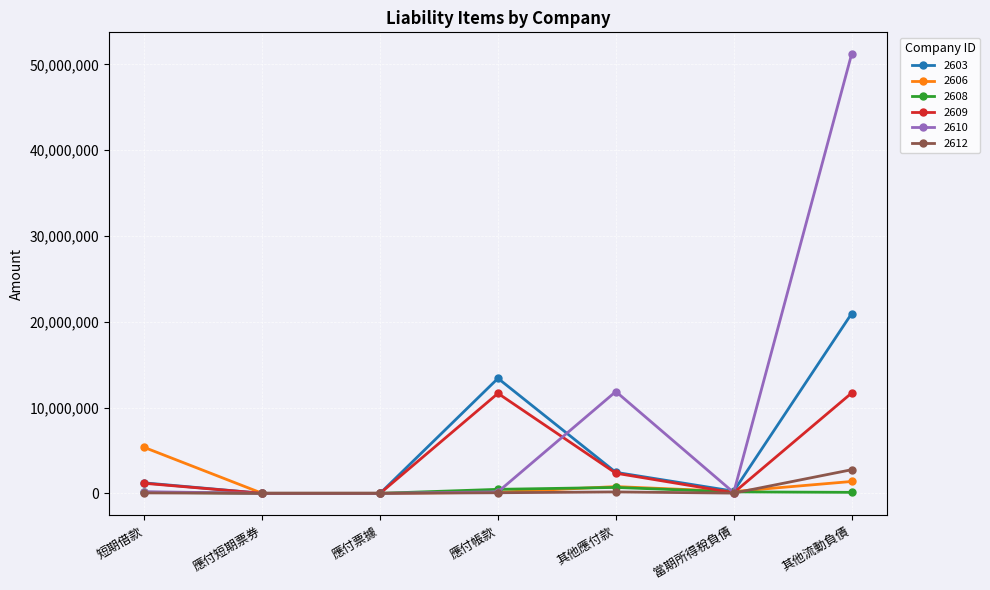

Count the number of data series in this chart.

6